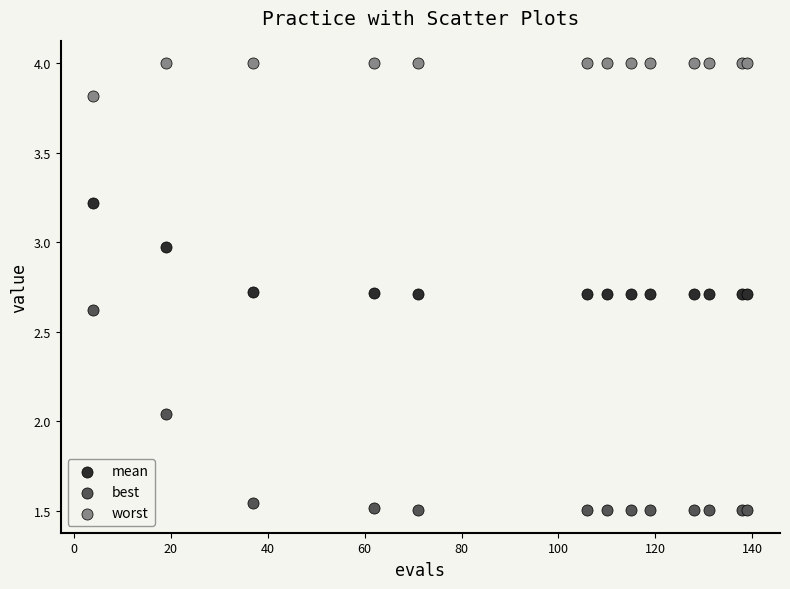

What are all the series names shown in the legend?

mean, best, worst